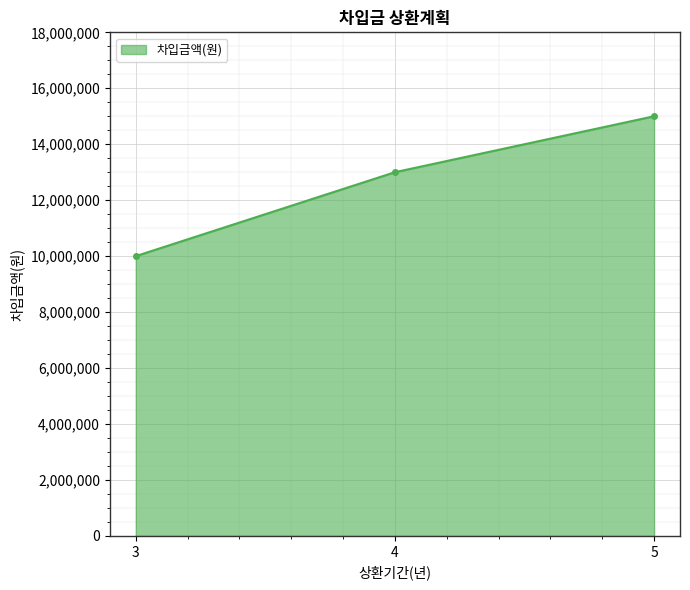

Reading left to right, what are all the values shown in this chart?

10000000	13000000	15000000